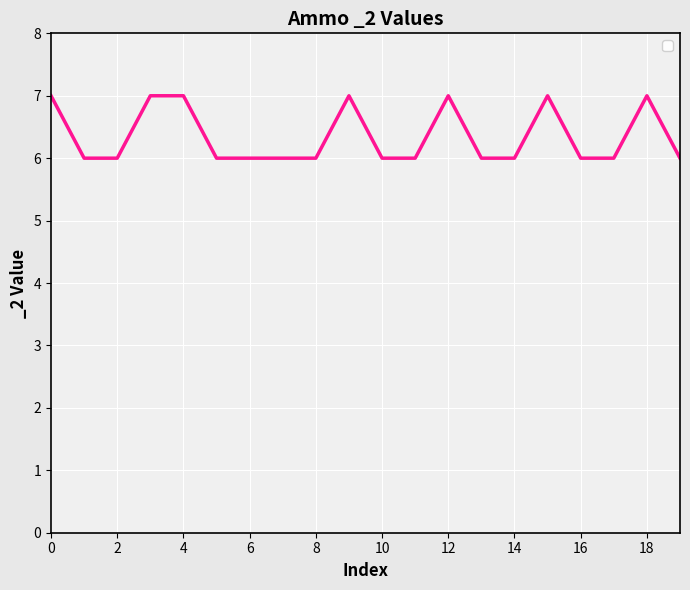

What is the difference between the maximum and second lowest values?

1